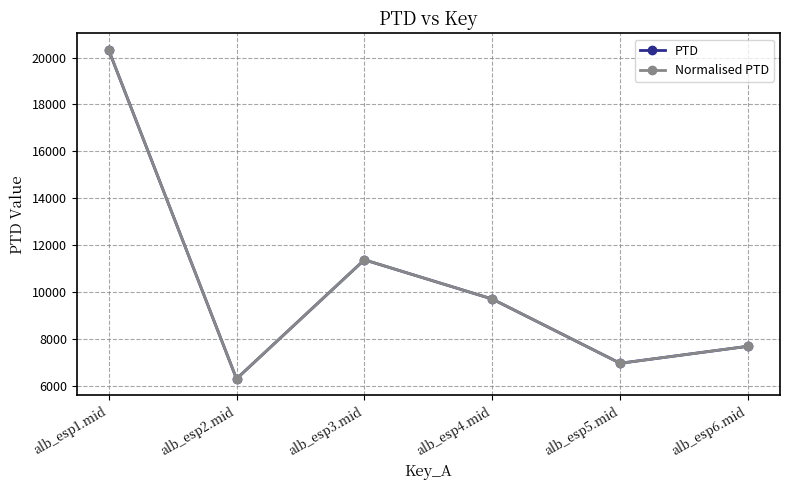

Which series has the largest total across all categories?

PTD